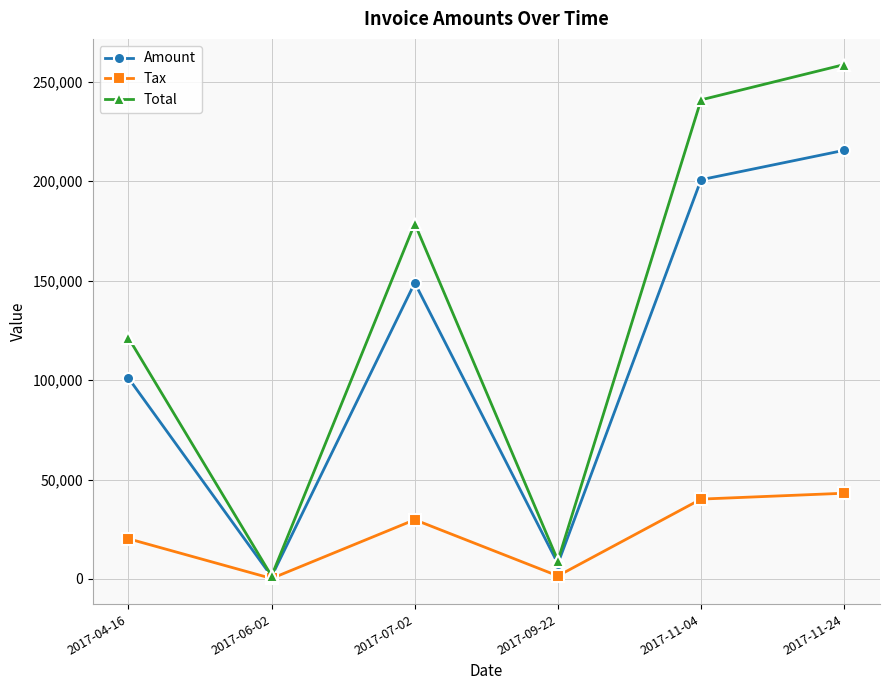

What is the difference between the highest and lowest values at 2017-07-02?

148904.2